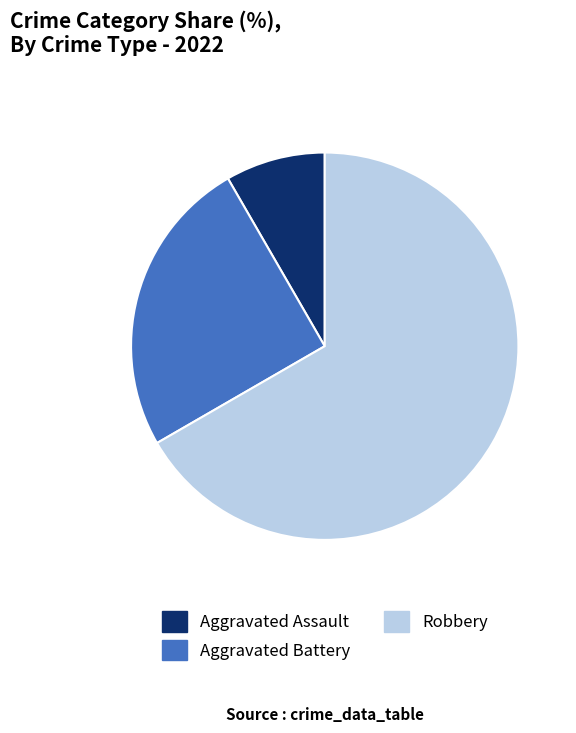

Which slice represents more than half of the pie?

Robbery